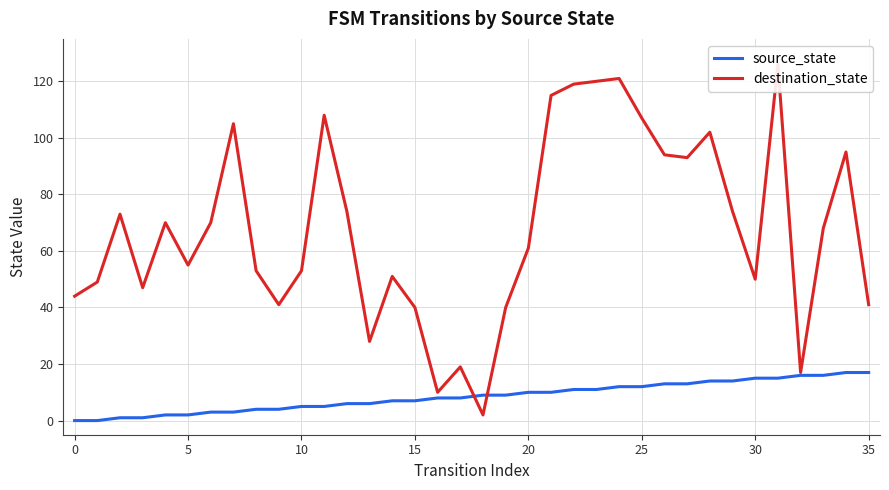

Rank the series at 16 from lowest to highest value.

source_state, destination_state